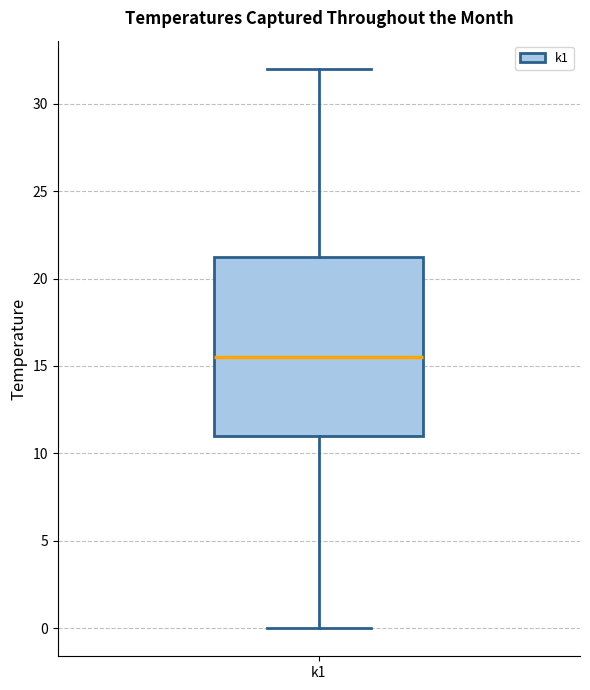

Where does the lower whisker of the box for k1 end on the y-axis? The values are not printed on the chart, so give them approximately, as read against the axis.

0.0